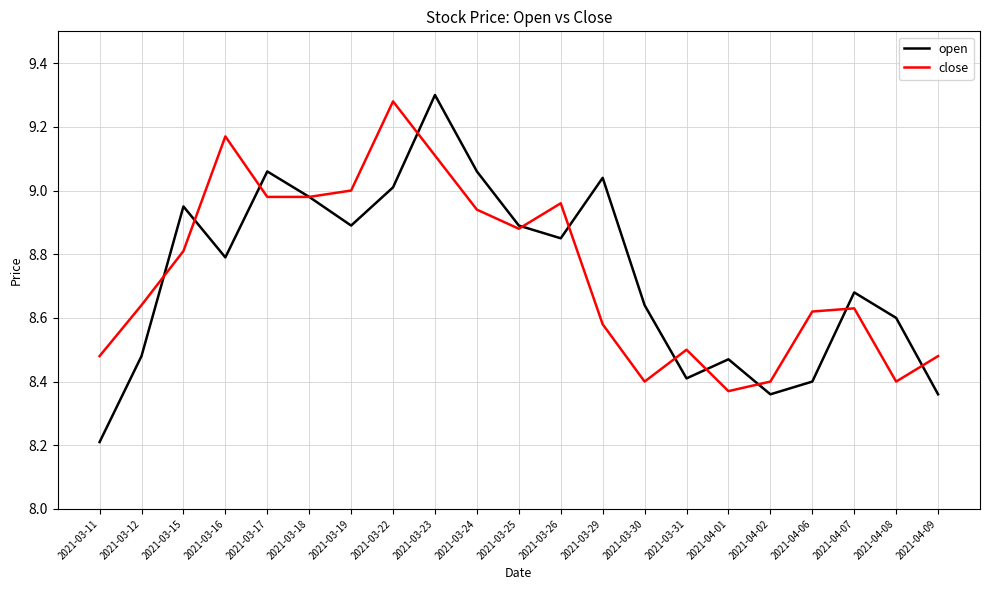

What is the total value across all series at 2021-03-19?

17.9